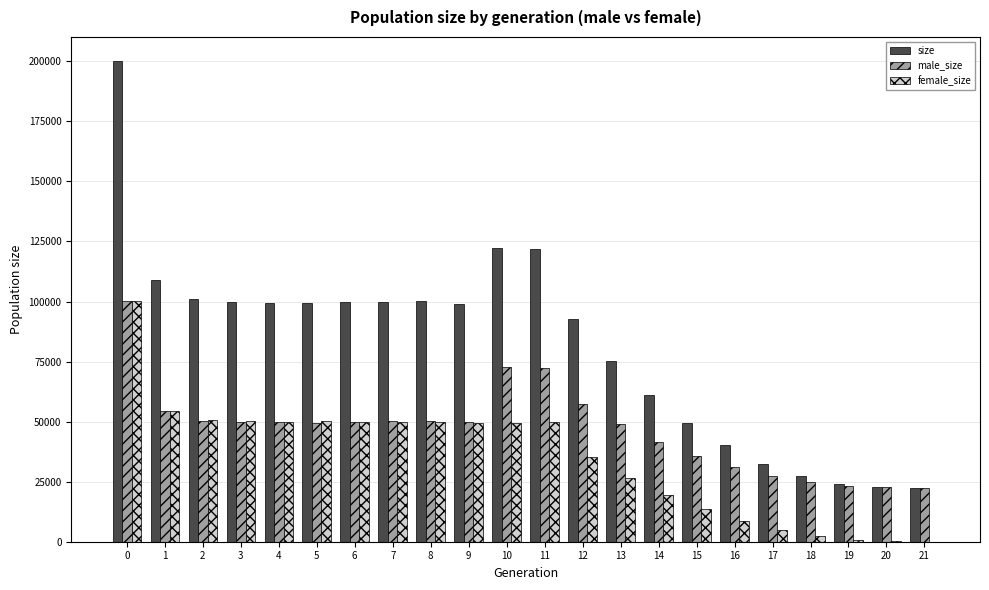

What is the sum of all female_size values?

765255